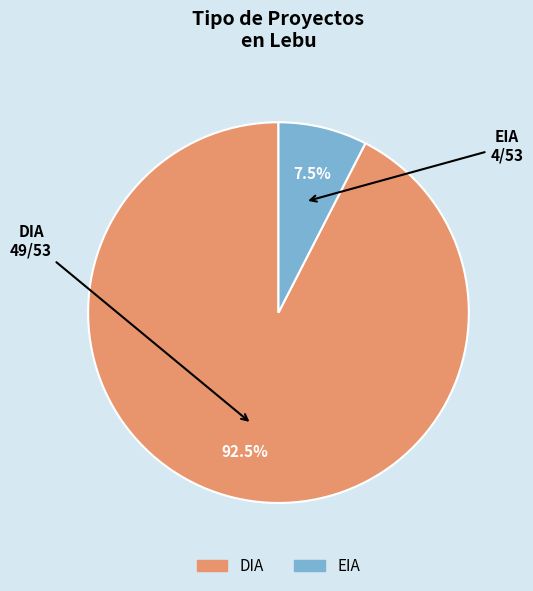

Rank the categories by value from lowest to highest.

EIA, DIA